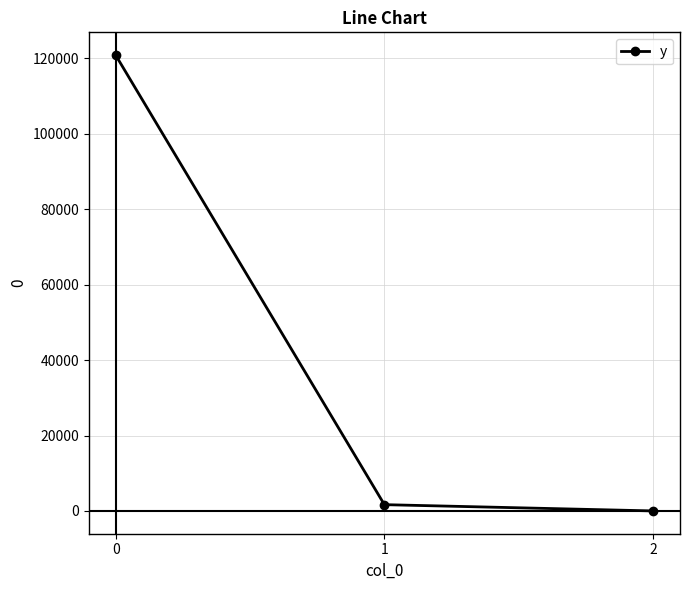

Which label corresponds to the smallest value in the chart?

2